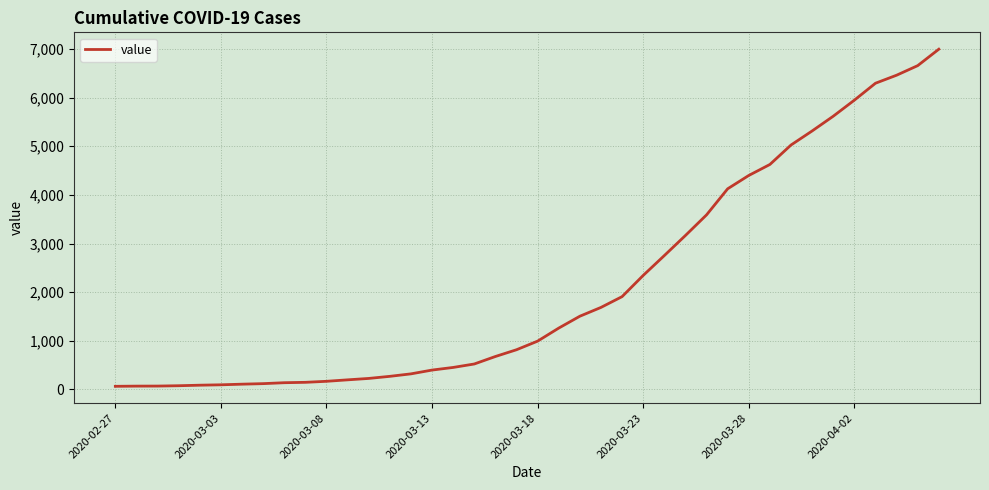

What is the greatest value displayed?

6995